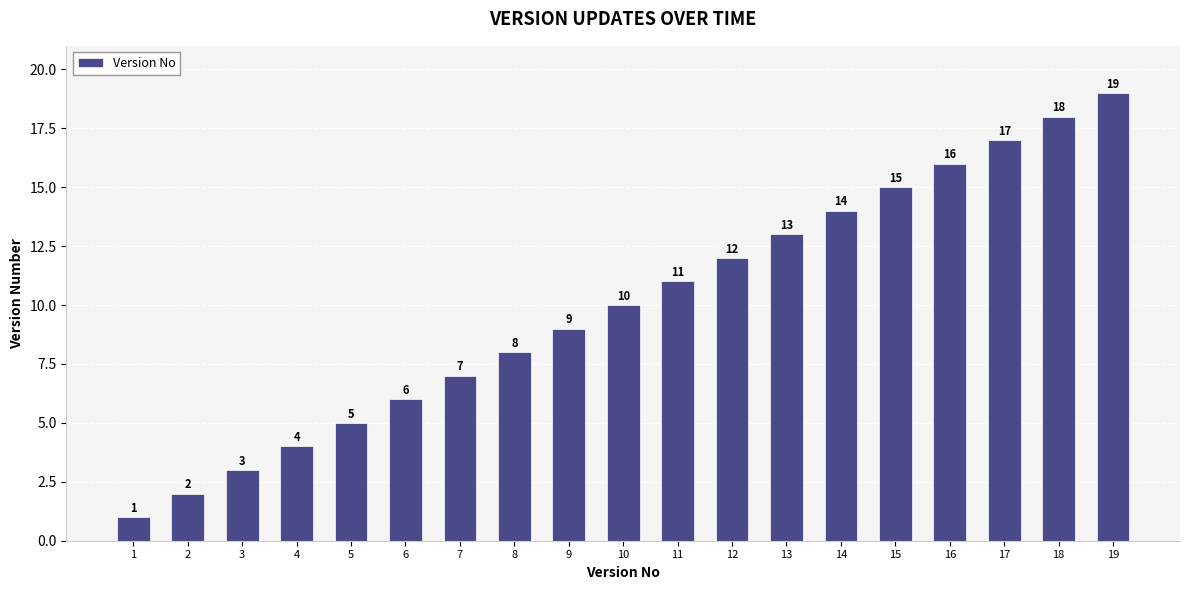

Does the chart contain any negative values?

No